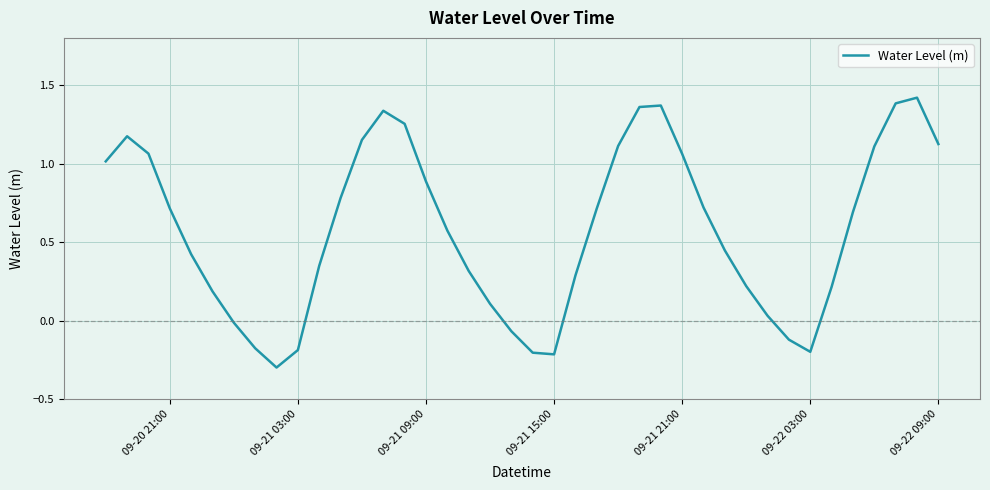

How many interior local peaks (higher than both neighbors) does the data have?

4